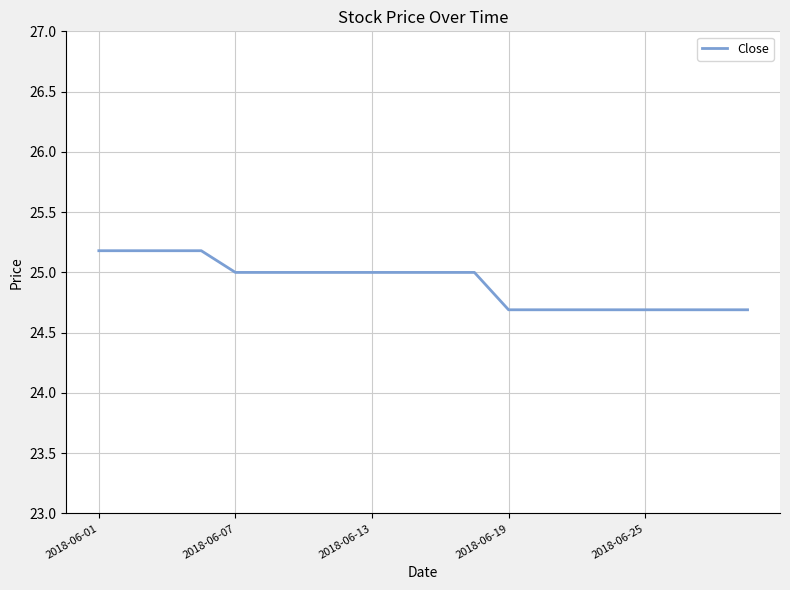

What is the difference between the maximum and minimum values?

0.5